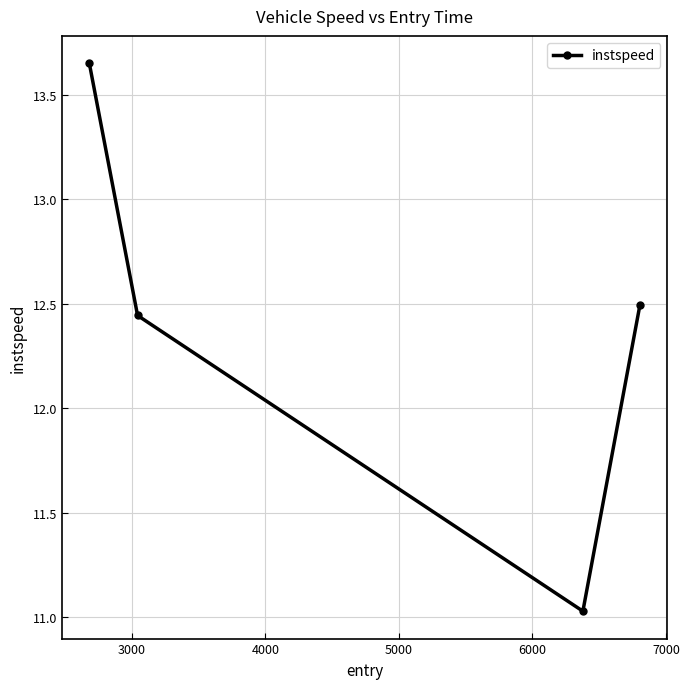

What is the difference between the maximum and minimum values?

2.6